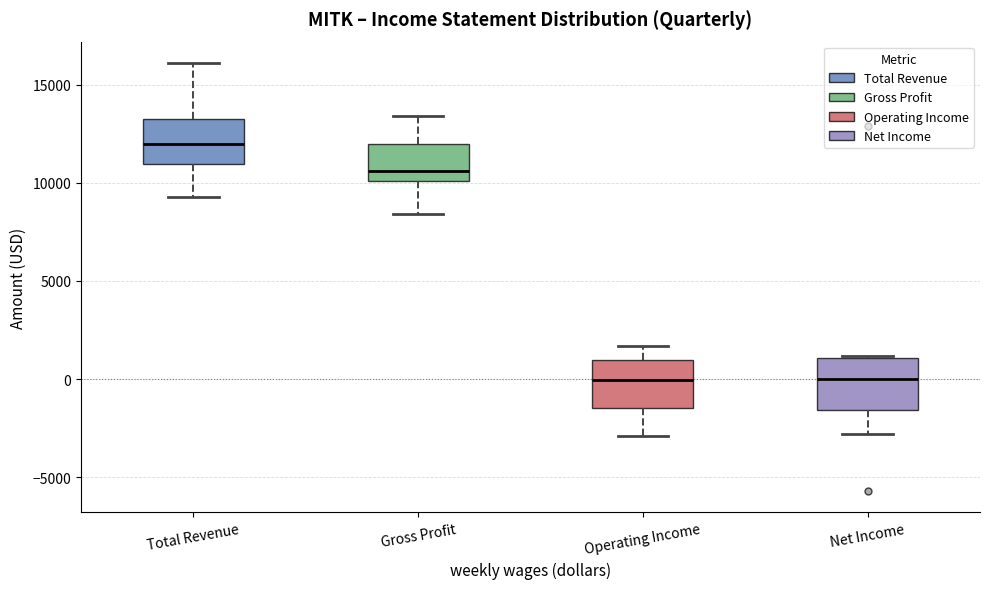

Where is the upper edge of the box for Total Revenue on the y-axis? The values are not printed on the chart, so give them approximately, as read against the axis.

13500